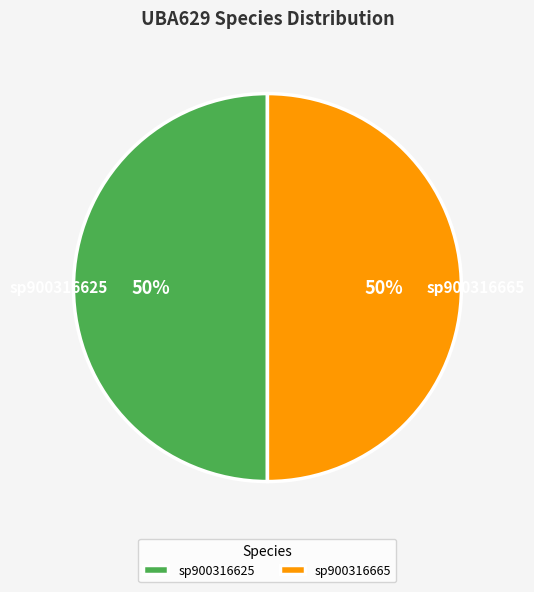

What percentage is the sp900316625 slice, to the nearest percent?

50%